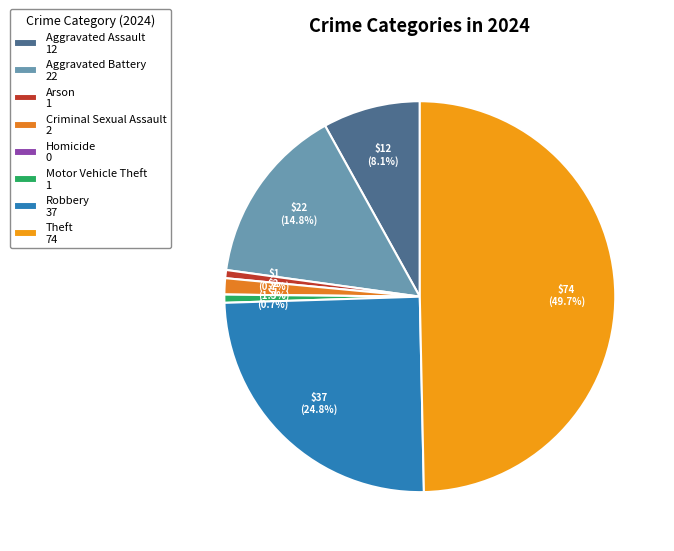

Which category has the smallest portion of the pie?

Homicide